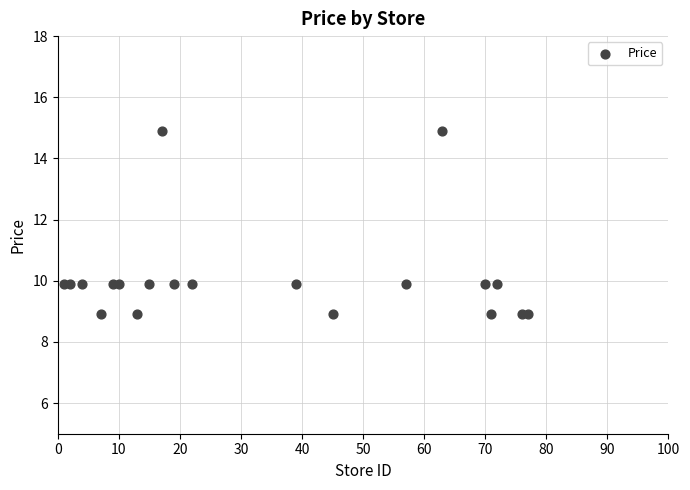

What is the range of X values (max minus min)?

76.0